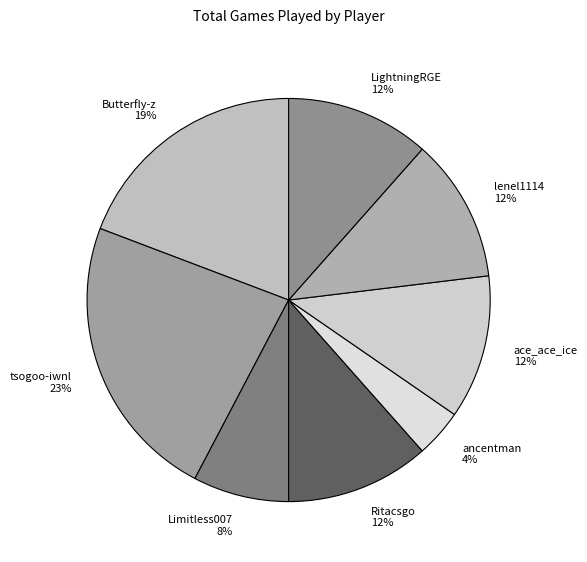

True or false: Butterfly-z accounts for 19% of the total.

True